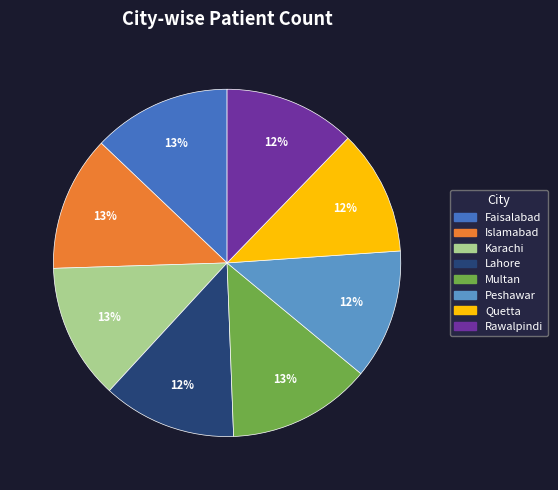

Count the number of slices in the pie.

8